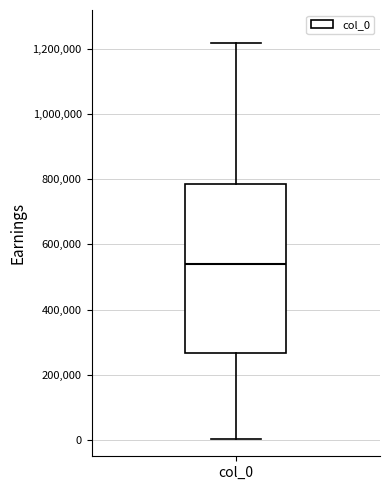

Where is the upper edge of the box for col_0 on the y-axis? The values are not printed on the chart, so give them approximately, as read against the axis.

780000